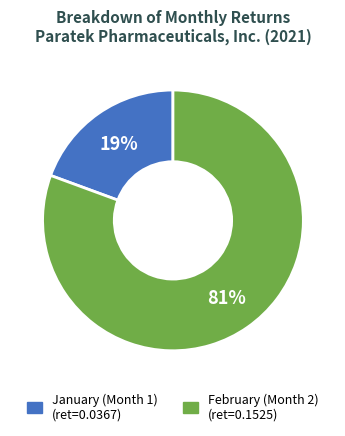

To the nearest percent, what is the average slice percentage?

50%